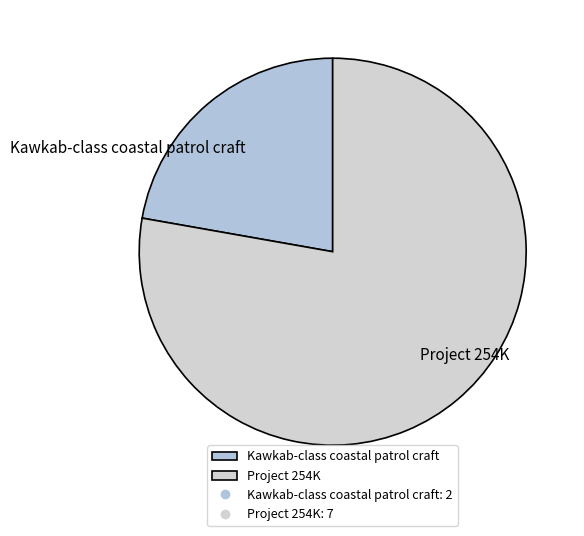

Is the sum of Kawkab-class coastal patrol craft and Project 254K greater than half?

Yes